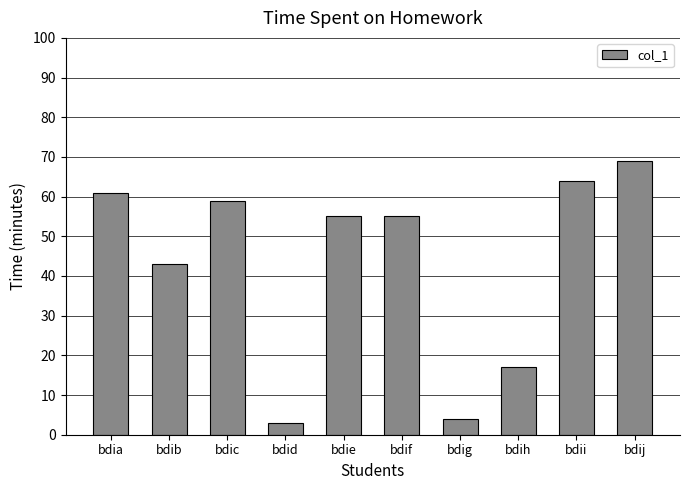

Reading left to right, list all the values displayed in this chart.

bdia=61	bdib=43	bdic=59	bdid=3	bdie=55	bdif=55	bdig=4	bdih=17	bdii=64	bdij=69